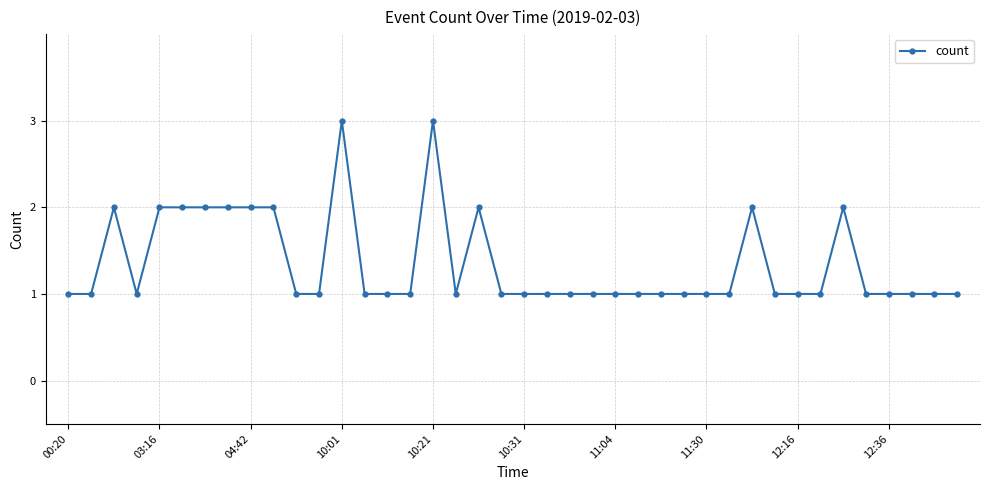

Count the number of categories in the chart.

40